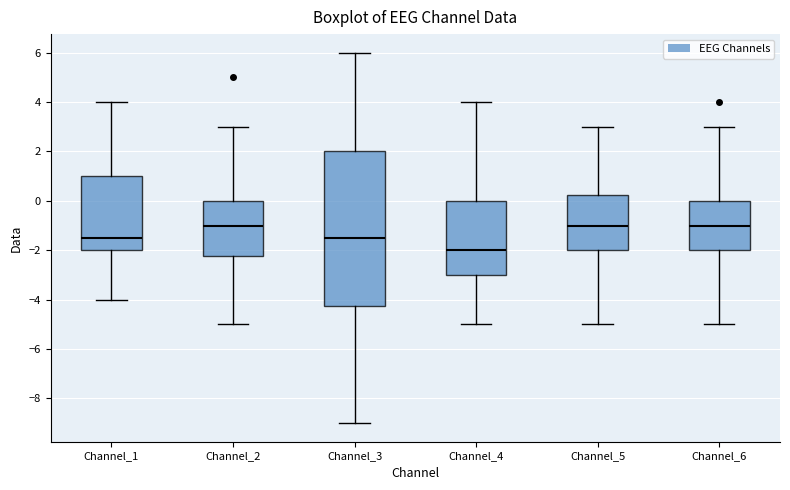

Reading left to right, transcribe this box plot: for each box, give where its median line is, the range the box spans, and where its two whiskers end, as read against the y-axis. The values are not printed on the chart, so give them approximately, as read against the axis.

Channel_1: median -1.4, box -2.0 to 1.0, whiskers -4.0 to 4.0
Channel_2: median -1.0, box -2.2 to 0.0, whiskers -5.0 to 3.0
Channel_3: median -1.4, box -4.2 to 2.0, whiskers -9.0 to 6.0
Channel_4: median -2.0, box -3.0 to 0.0, whiskers -5.0 to 4.0
Channel_5: median -1.0, box -2.0 to 0.2, whiskers -5.0 to 3.0
Channel_6: median -1.0, box -2.0 to 0.0, whiskers -5.0 to 3.0